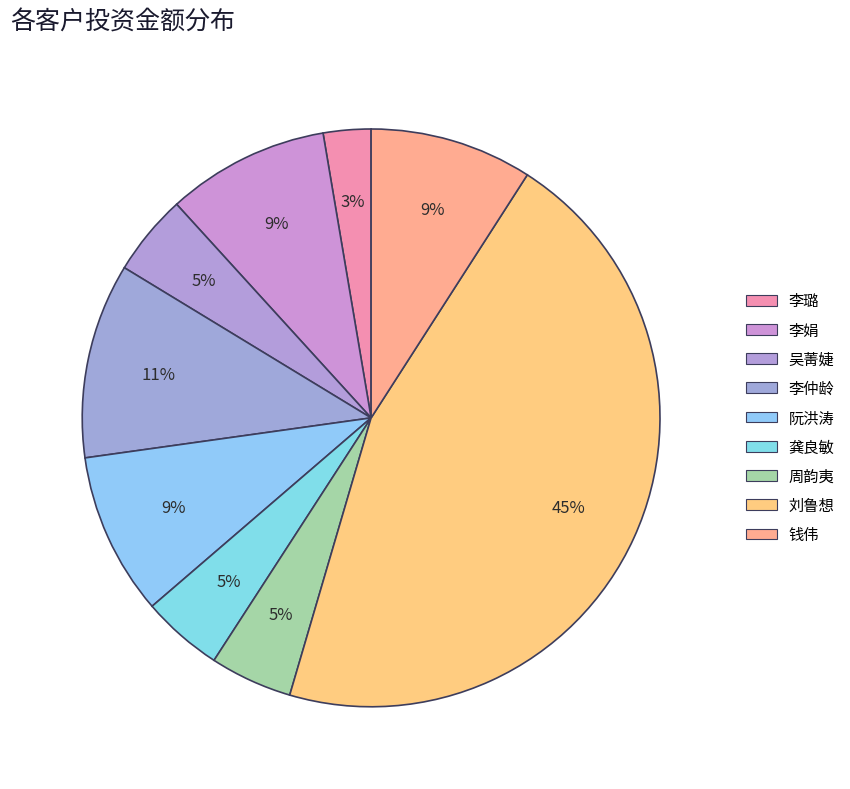

Combined, do 周韵夷 and 龚良敏 account for over 50%?

No